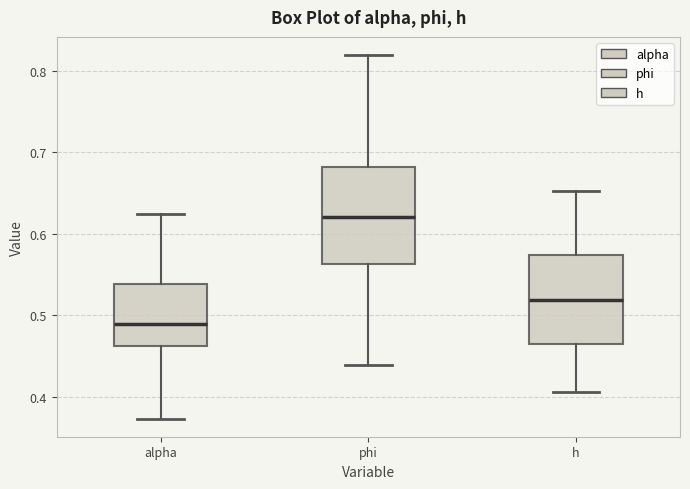

Which box's median line is the highest?

phi